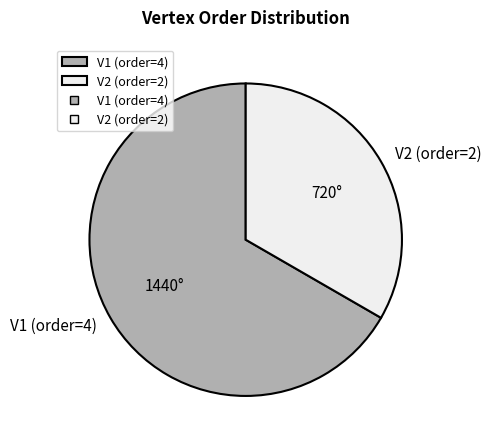

Is V2 the majority of the pie?

No